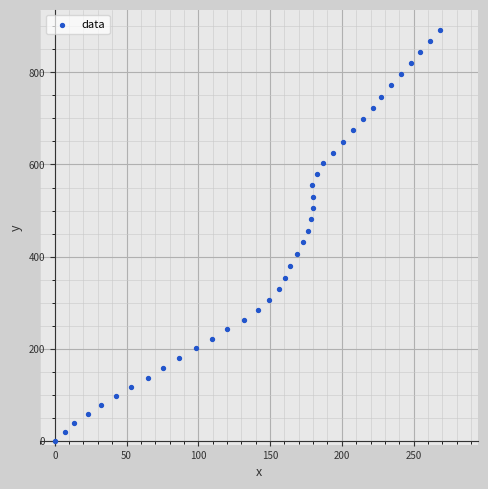

What is the range of Y values (max minus min)?

892.0